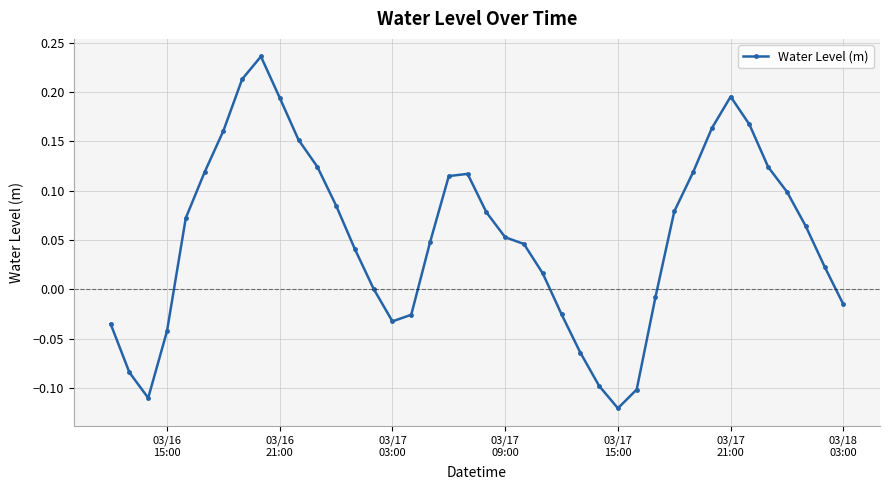

What is the difference between the second highest and minimum values?

0.3